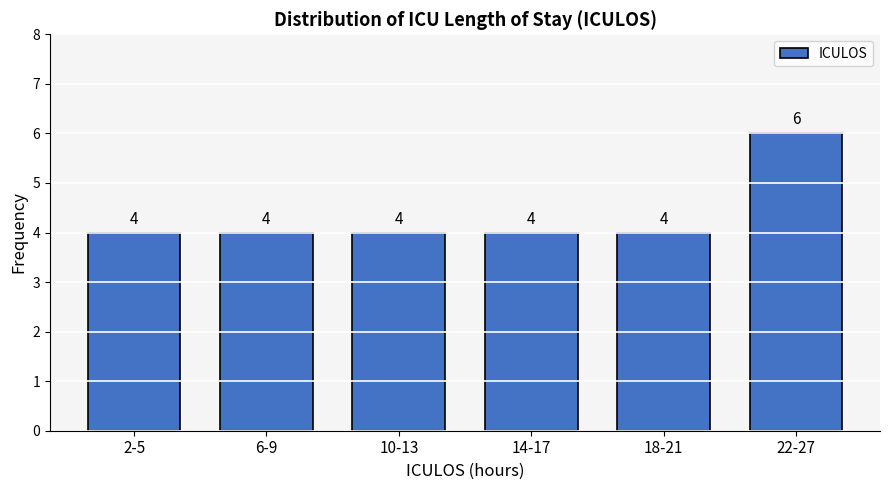

Reading left to right, transcribe all the data shown in this chart.

2-5=4	6-9=4	10-13=4	14-17=4	18-21=4	22-27=6